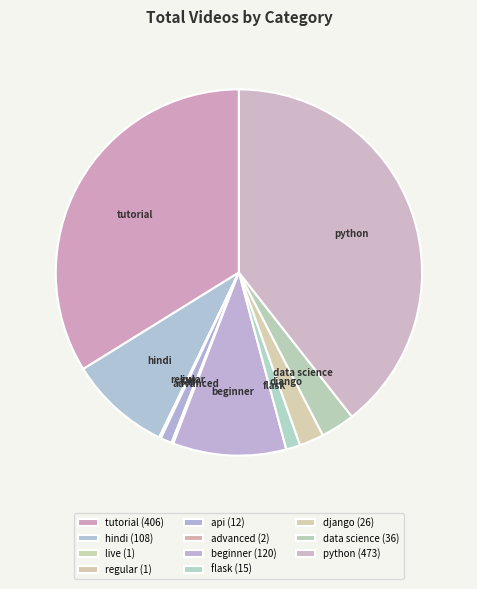

What is the ratio of the value at tutorial to the value at hindi?

3.8